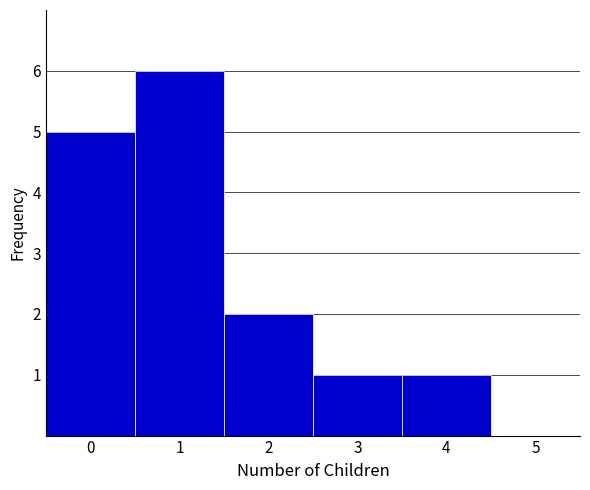

Reading left to right, transcribe this chart: for each bar, give the range it covers on the x-axis and its height. The values are not printed on the chart, so give them approximately, as read against the axis.

-0.5 to 0.5: 5
0.5 to 1.5: 6
1.5 to 2.5: 2
2.5 to 3.5: 1
3.5 to 4.5: 1
4.5 to 5.5: 0